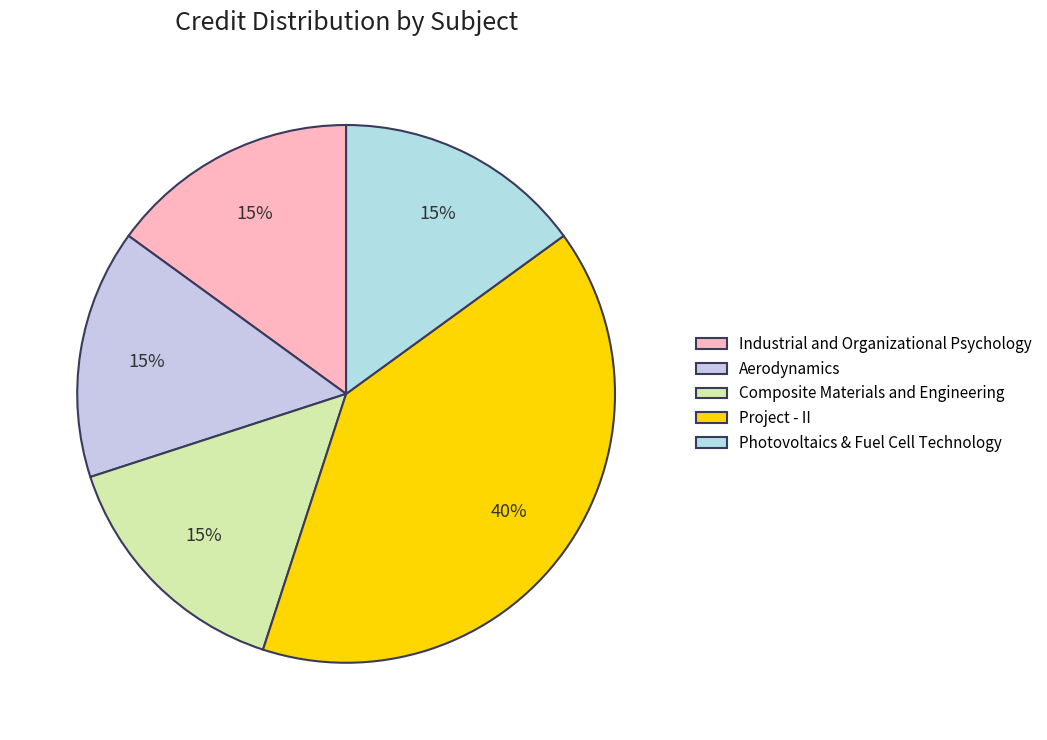

To the nearest percent, what is the average slice percentage?

20%